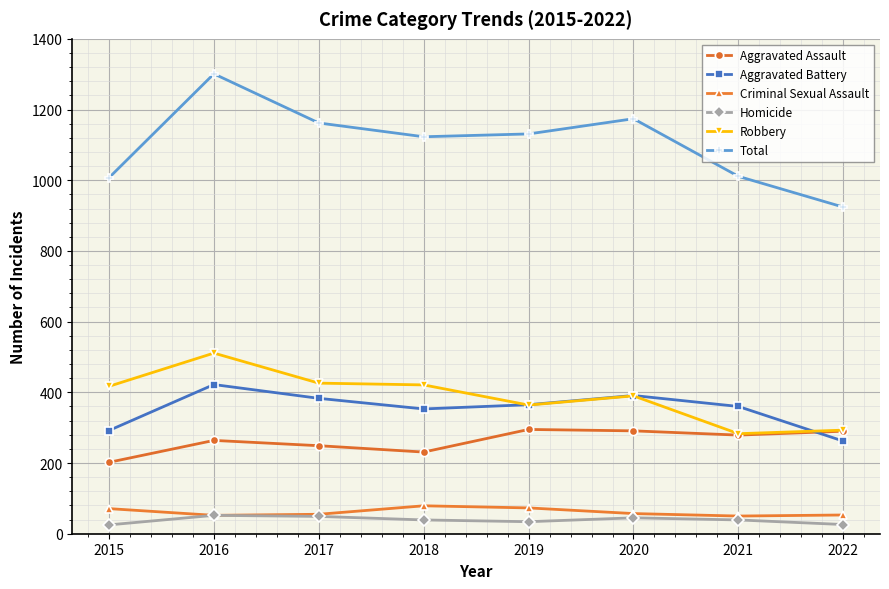

Rank the series by their maximum value, from highest to lowest.

Total, Robbery, Aggravated Battery, Aggravated Assault, Criminal Sexual Assault, Homicide